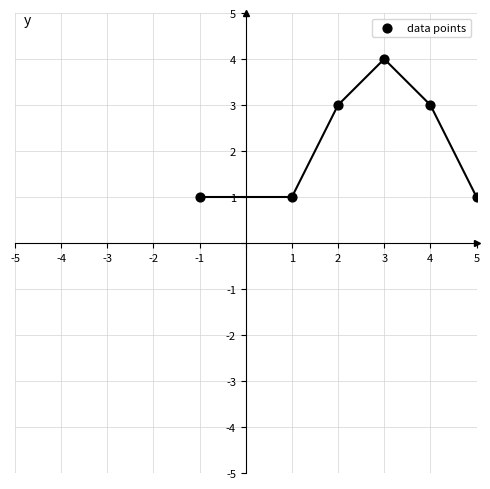

What is the range of X values (max minus min)?

6